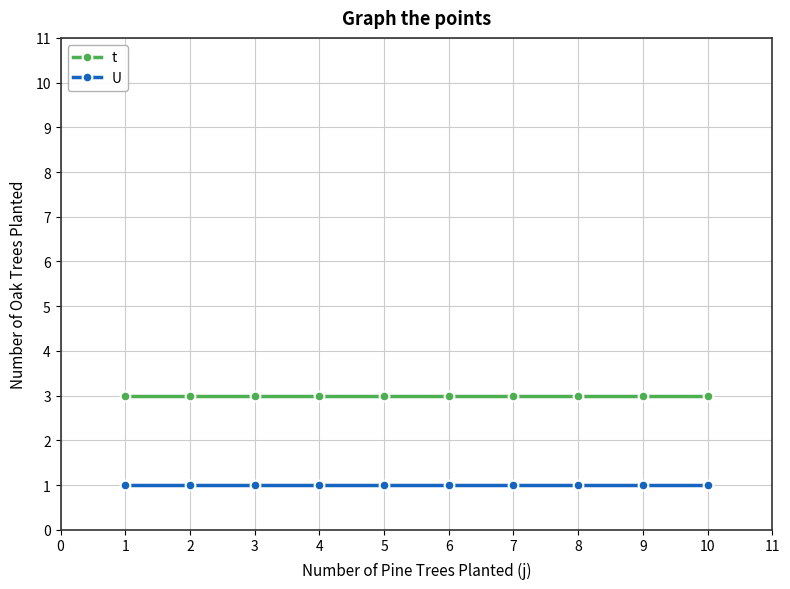

At how many categories does at least one series exceed 2?

10